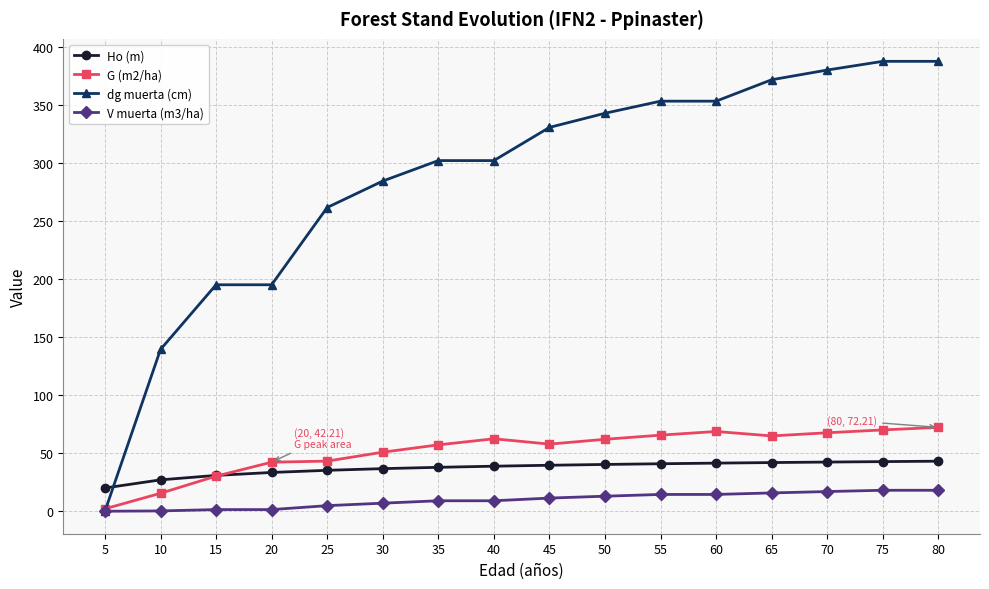

What are all the series names shown in the legend?

Ho (m), G (m2/ha), dg muerta (cm), V muerta (m3/ha)